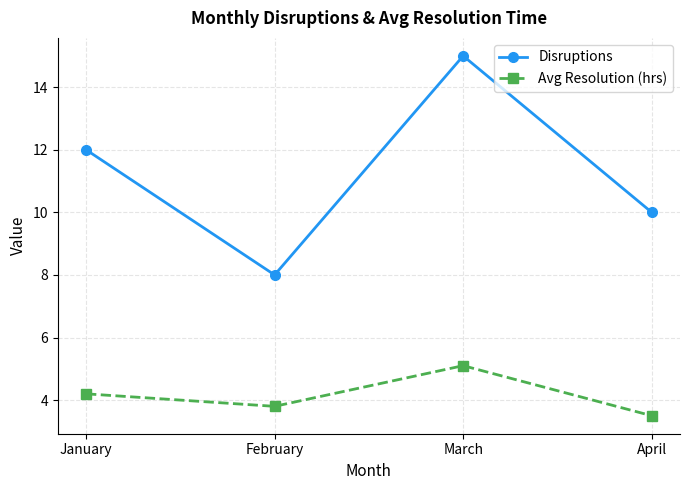

How many Disruptions values are between 10 and 15?

3